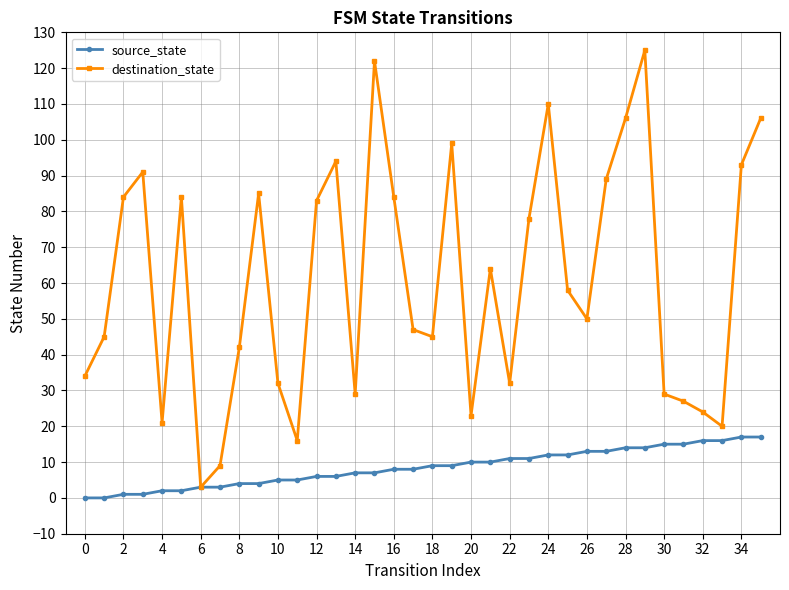

What is the lowest value of the destination_state series?

3